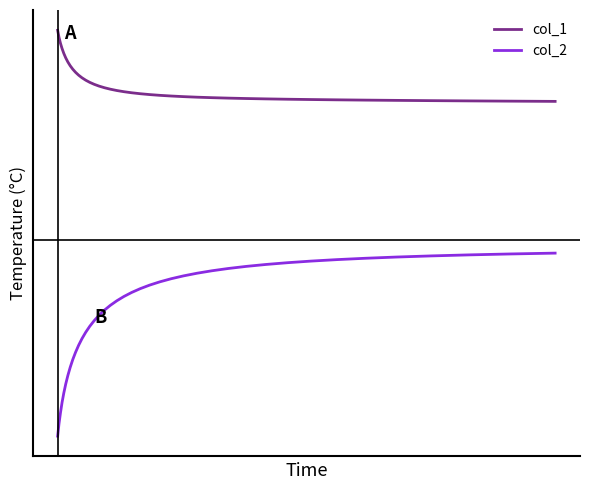

What are all the series names shown in the legend?

col_1, col_2